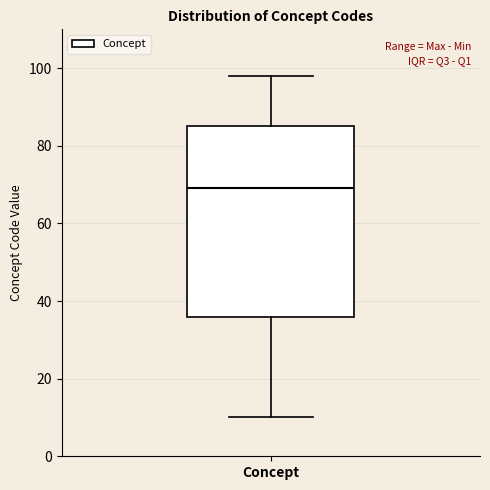

Where does the upper whisker of the box for Concept end on the y-axis? The values are not printed on the chart, so give them approximately, as read against the axis.

98